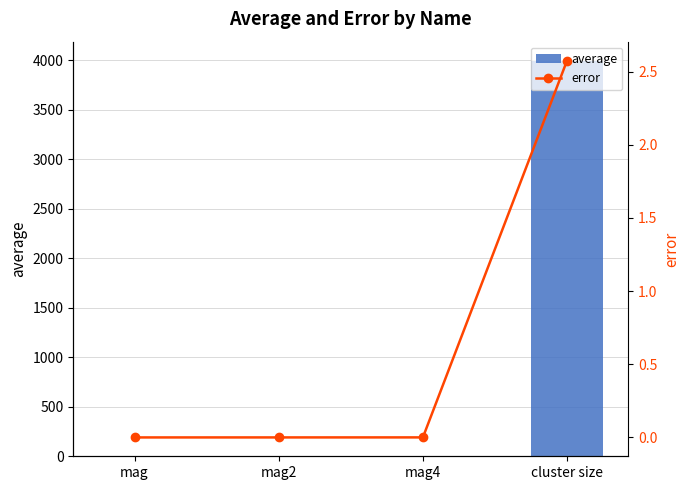

What is the label of the 4th bar from the left?

cluster size